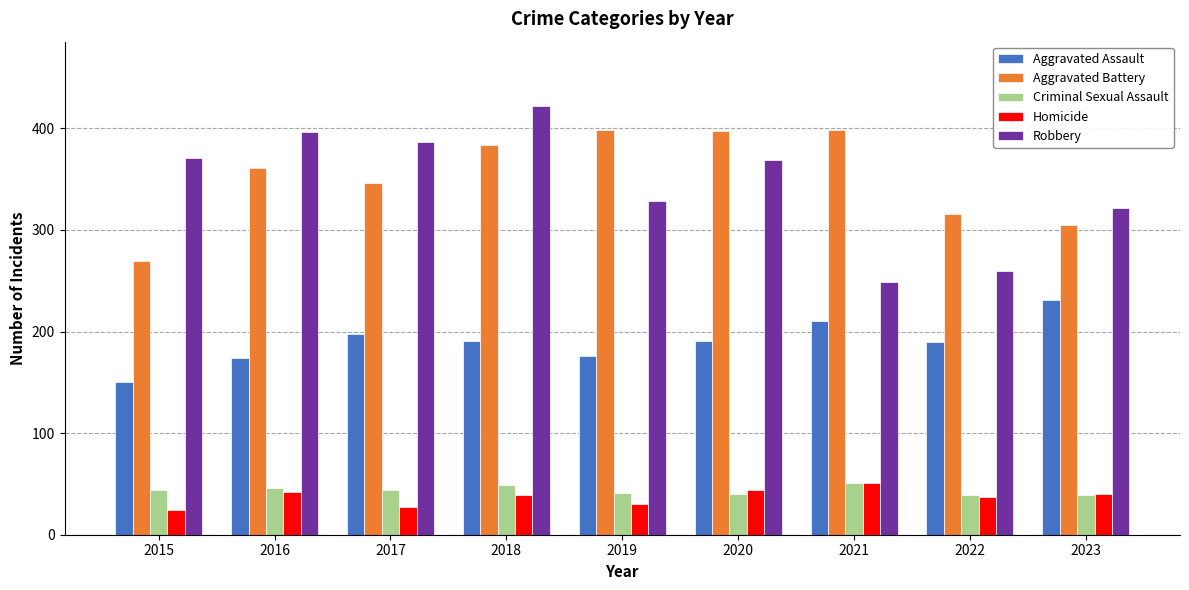

Between 2020 and 2023, which series saw the biggest shift?

Aggravated Battery